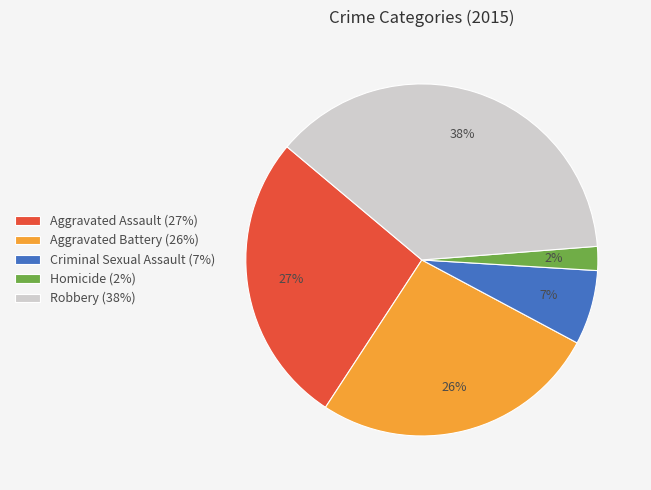

Count the number of slices in the pie.

5